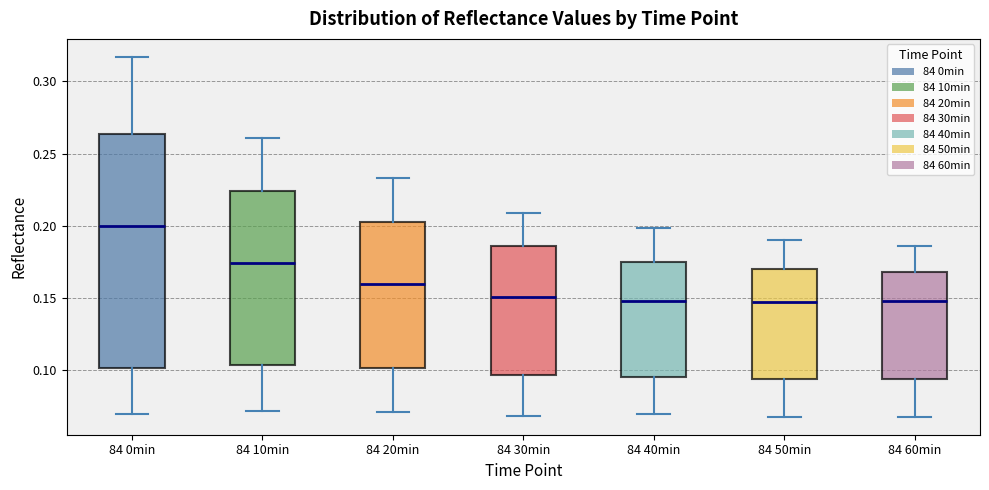

Where is the upper edge of the box for 84 50min on the y-axis? The values are not printed on the chart, so give them approximately, as read against the axis.

0.170